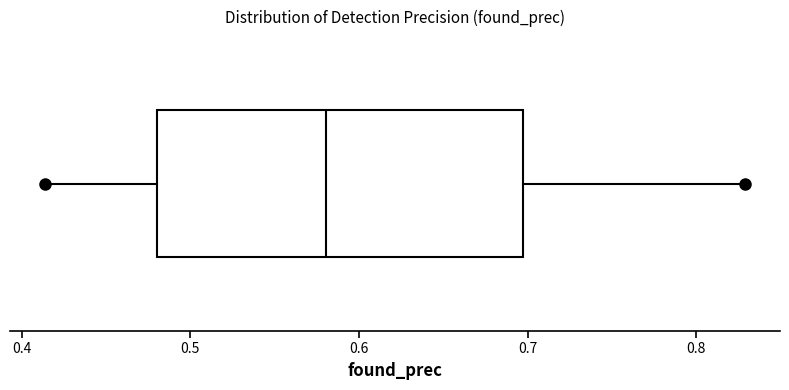

Read this box plot against the x-axis: the position of the median line, the range covered by the box, and the ends of both whiskers. The values are not printed on the chart, so give them approximately, as read against the axis.

median 0.58, box 0.48 to 0.70, whiskers 0.41 to 0.83